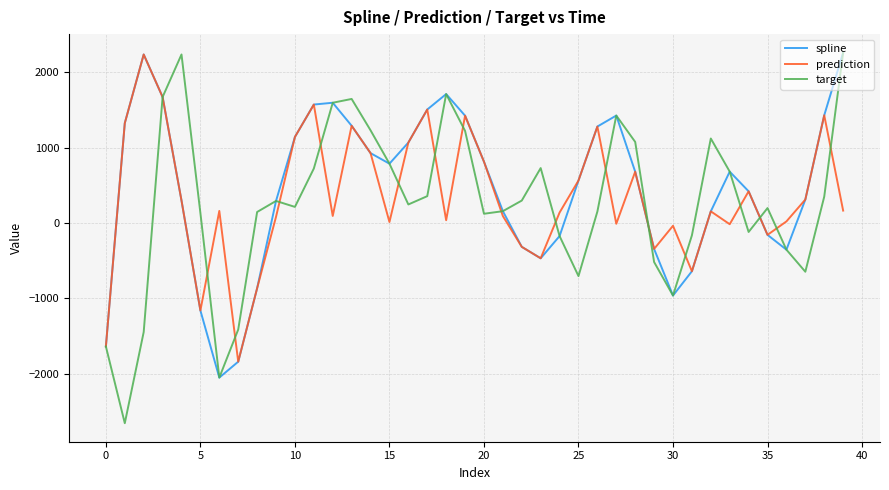

Which series has the largest range (max minus min)?

target